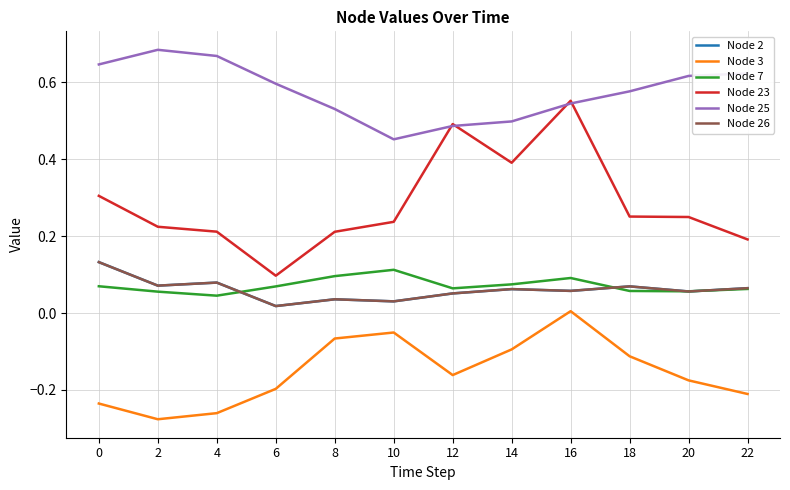

Between 0 and 10, which series saw the biggest shift?

Node 25